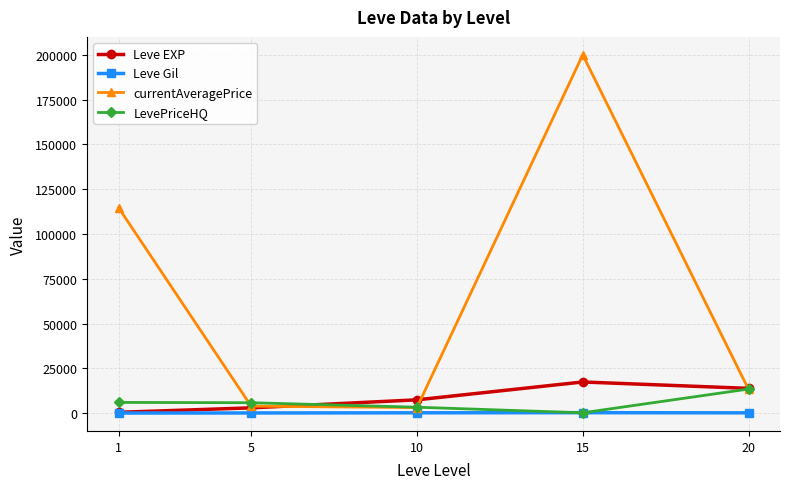

Between 5 and 15, which series saw the biggest shift?

currentAveragePrice